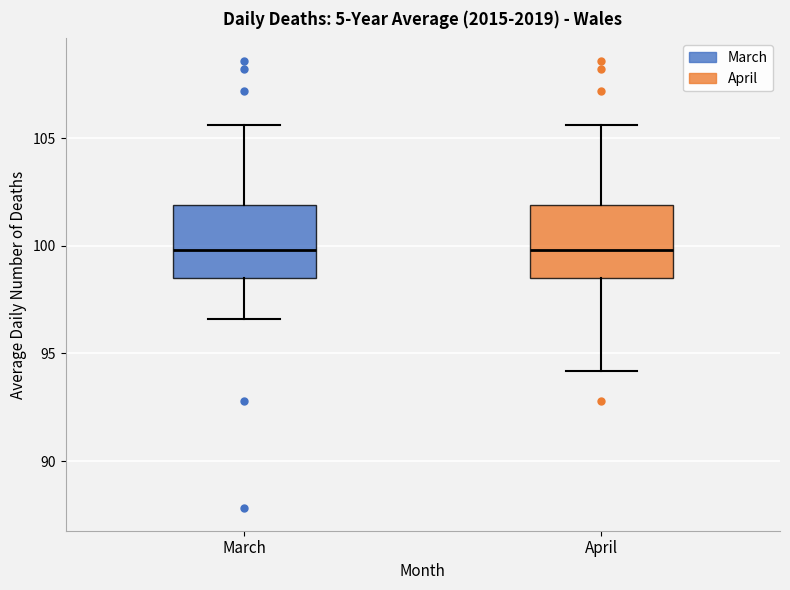

Reading left to right, transcribe this box plot: for each box, give where its median line is, the range the box spans, and where its two whiskers end, as read against the y-axis. The values are not printed on the chart, so give them approximately, as read against the axis.

March: median 100.0, box 98.5 to 102.0, whiskers 96.5 to 105.5
April: median 100.0, box 98.5 to 102.0, whiskers 94.0 to 105.5